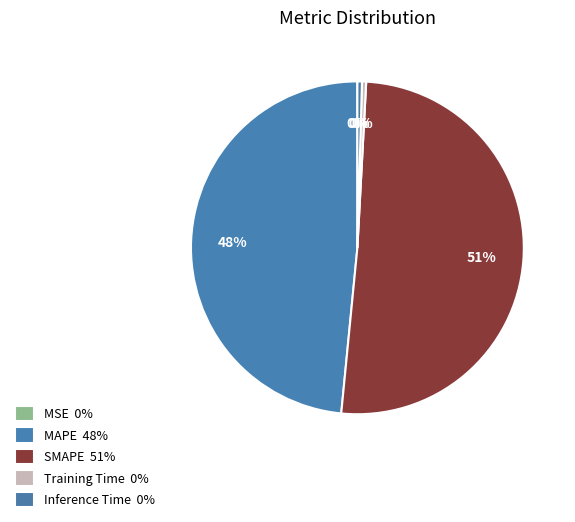

To the nearest percent, what portion does SMAPE represent?

51%